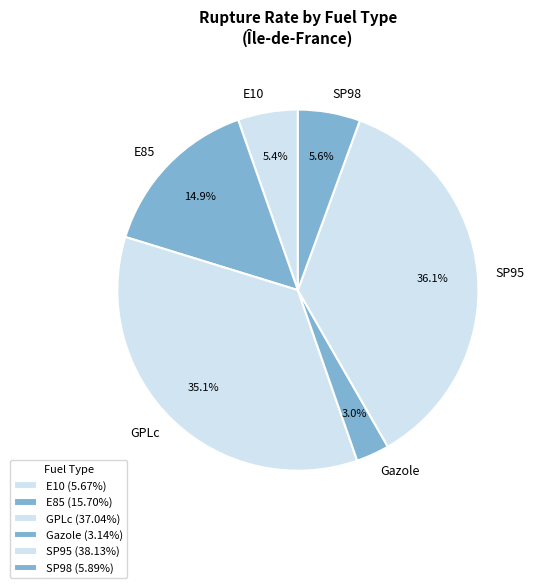

Approximately how many times larger is the value at E85 compared to GPLc?

0.4